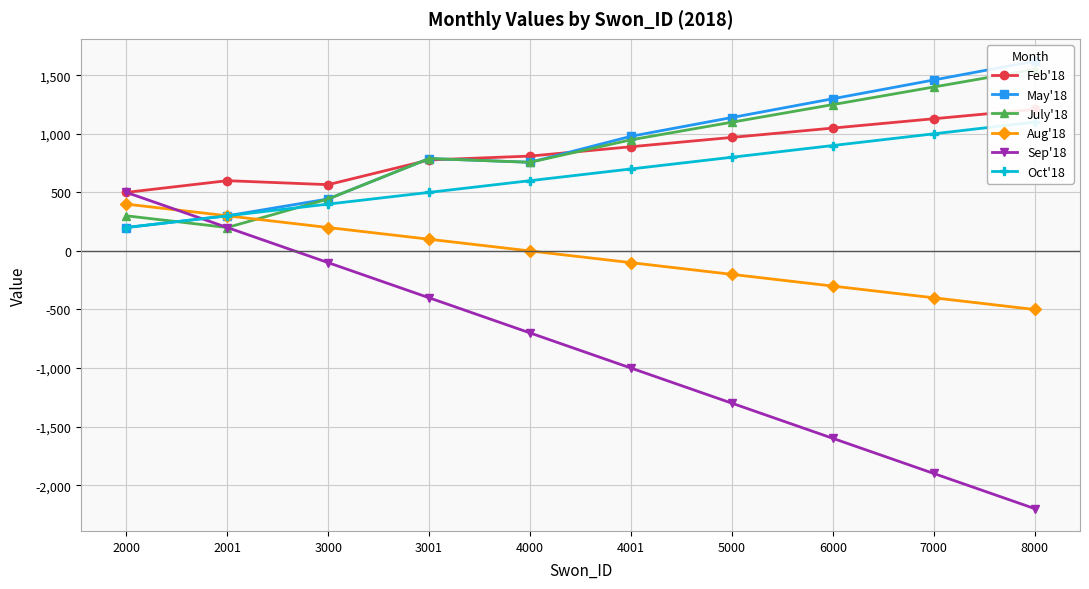

What is the difference between the highest and lowest values at 4000?

1510.0